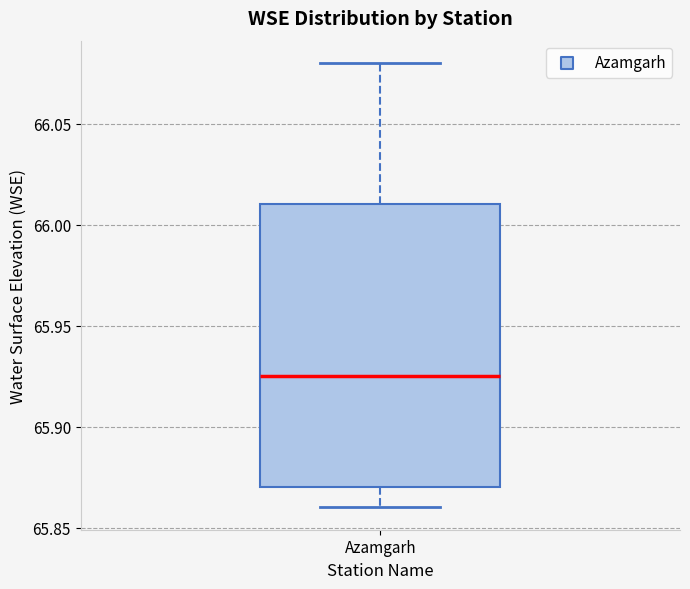

Where is the upper edge of the box for Azamgarh on the y-axis? The values are not printed on the chart, so give them approximately, as read against the axis.

66.010